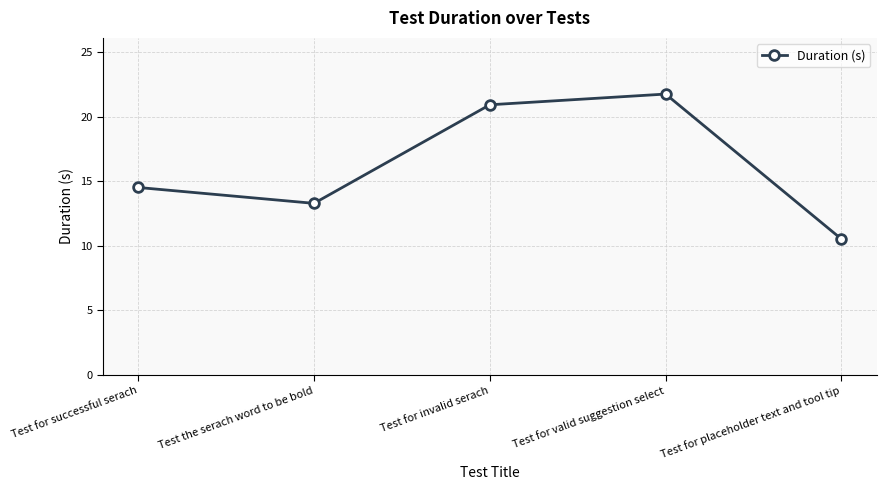

Reading left to right, extract all data points from this chart.

14.5	13.3	20.9	21.7	10.5